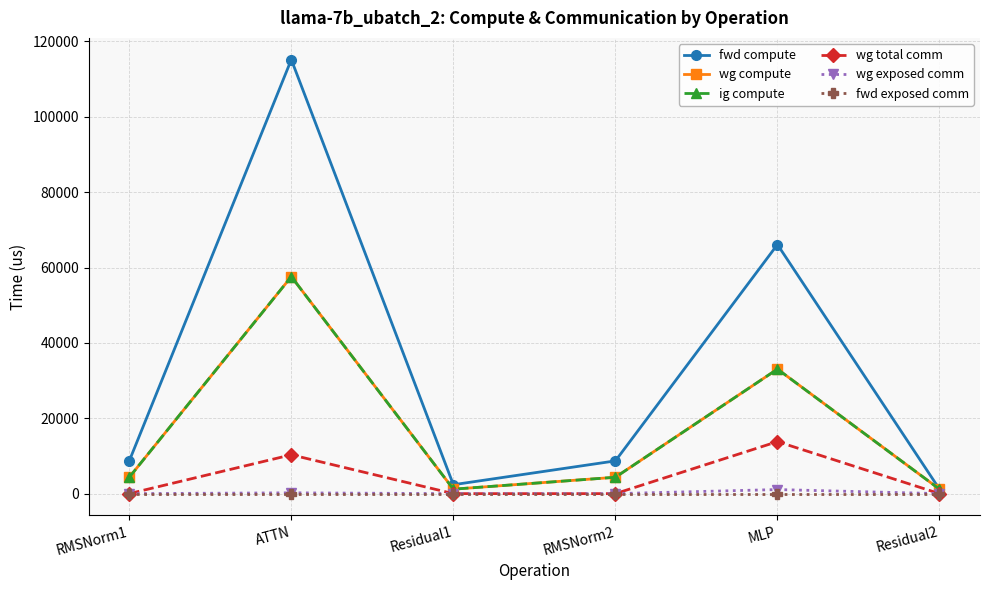

Does the chart have visible grid lines?

Yes